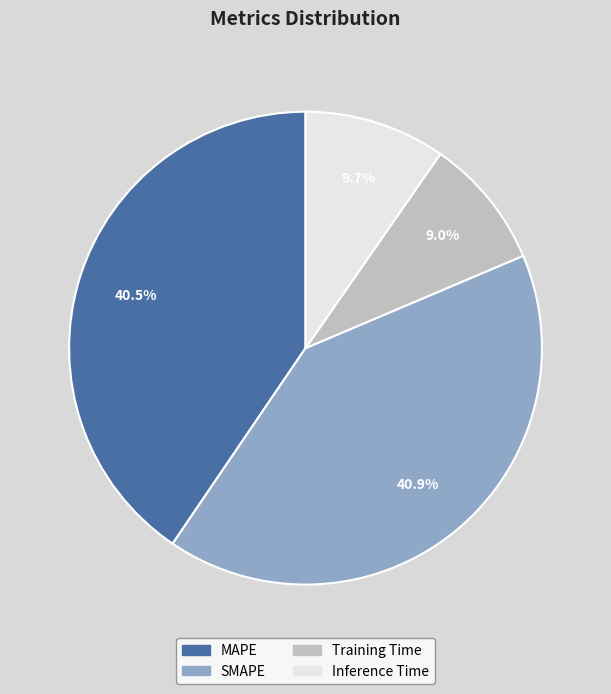

The SMAPE slice represents 41% of the pie. True or false?

True